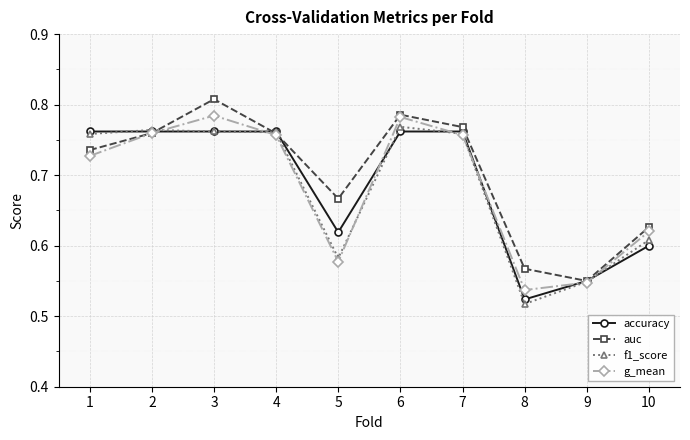

At which category is the sum across all series the highest?

3